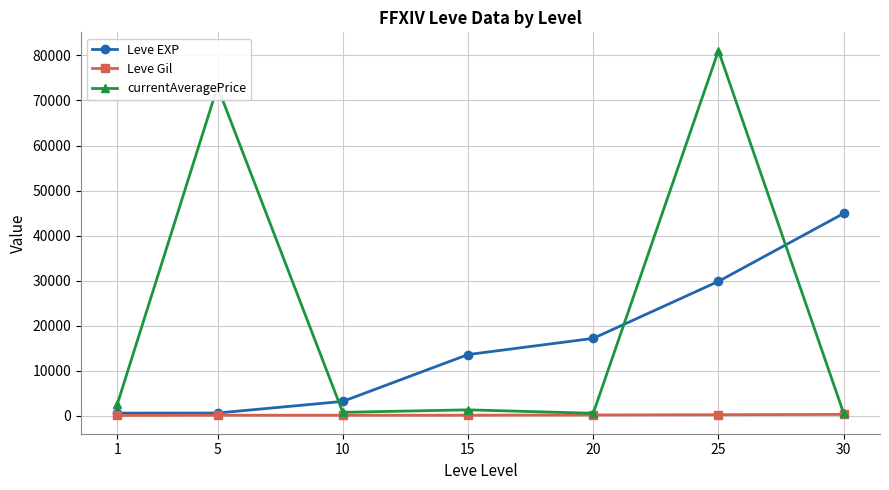

True or false: Leve EXP has a value of 62894 at 30.

False